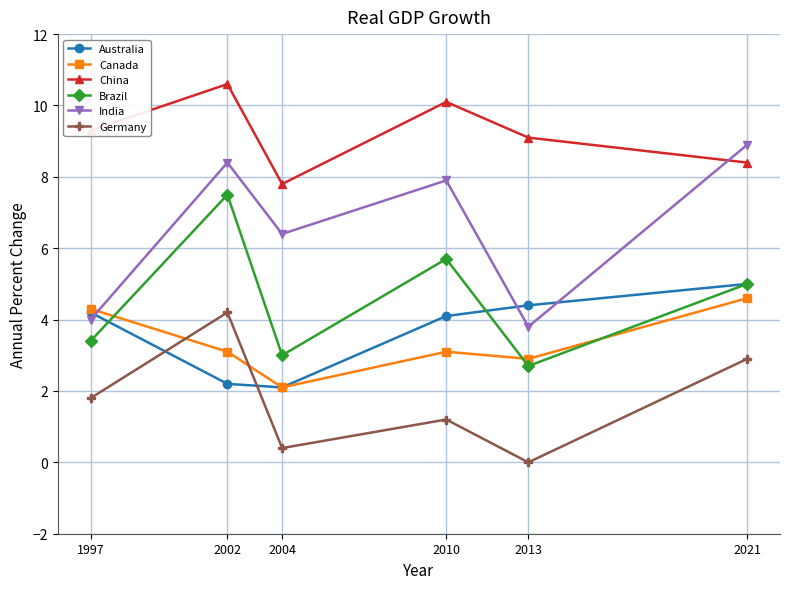

Reading left to right, extract all data points from this chart.

Australia: 4.2	2.2	2.1	4.1	4.4	5.0
Canada: 4.3	3.1	2.1	3.1	2.9	4.6
China: 9.3	10.6	7.8	10.1	9.1	8.4
Brazil: 3.4	7.5	3.0	5.7	2.7	5.0
India: 4.0	8.4	6.4	7.9	3.8	8.9
Germany: 1.8	4.2	0.4	1.2	0.0	2.9